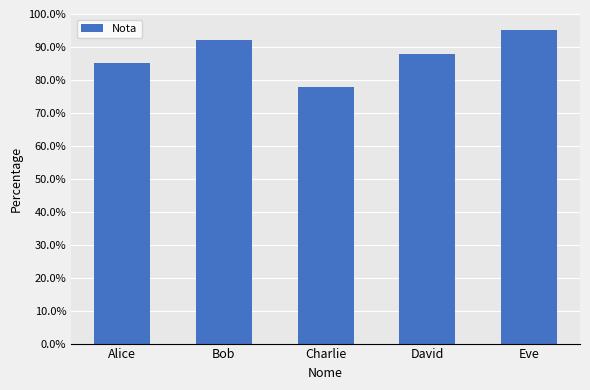

At which label does the data first exceed 88?

Bob